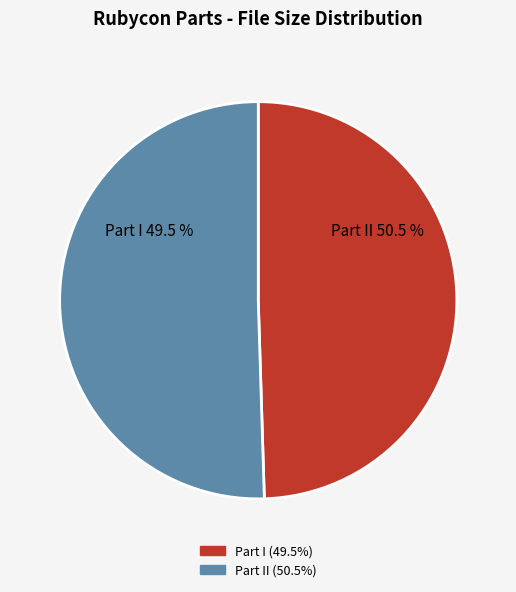

Is there any slice that represents more than half of the pie?

Yes